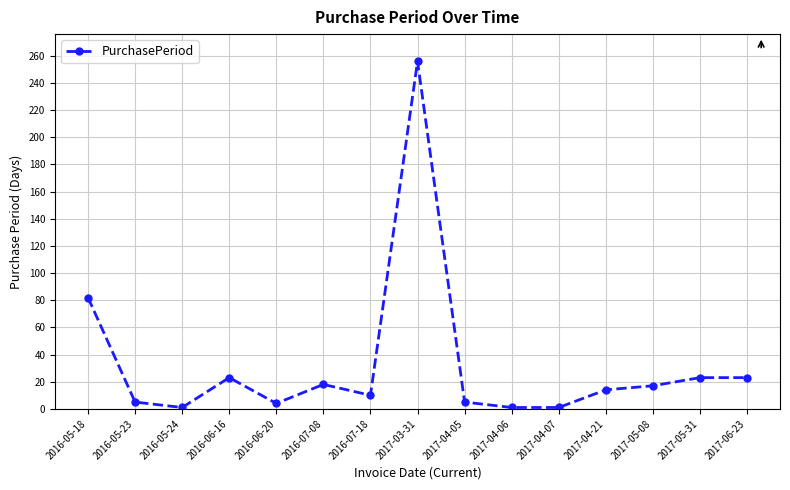

True or false: the data shows 4 at 2016-06-20.

True